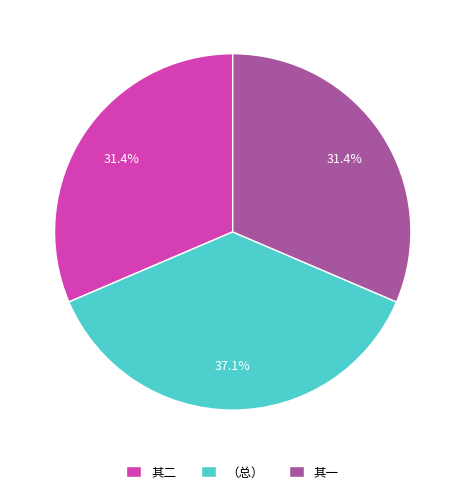

Count the number of slices in the pie.

3